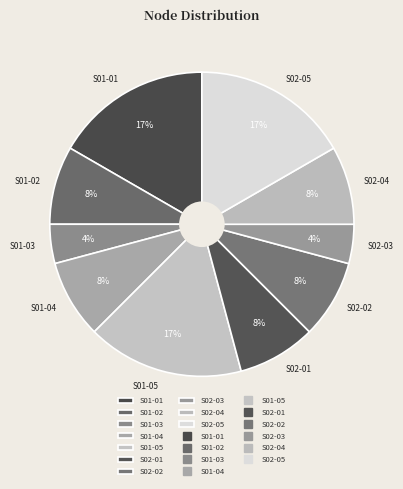

To the nearest percent, what is the average slice percentage?

10%